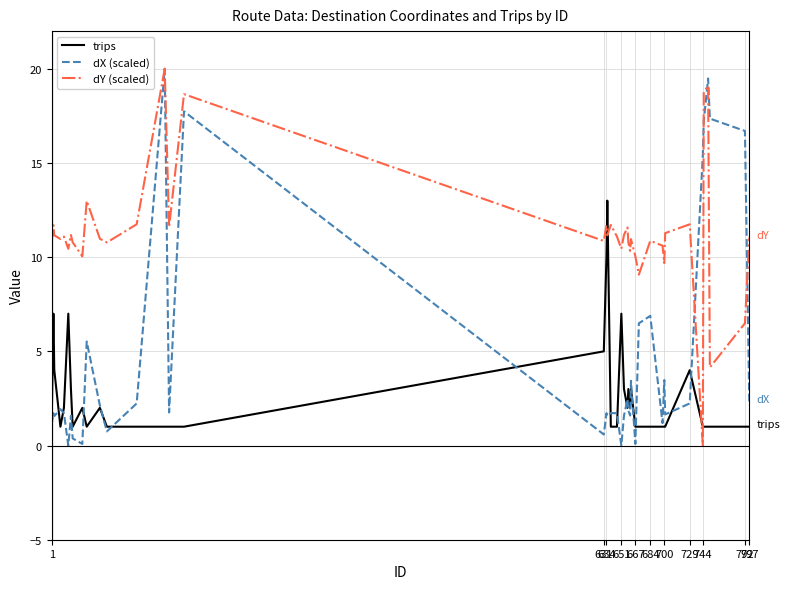

What is the highest value of the dX (scaled) series?

20.0